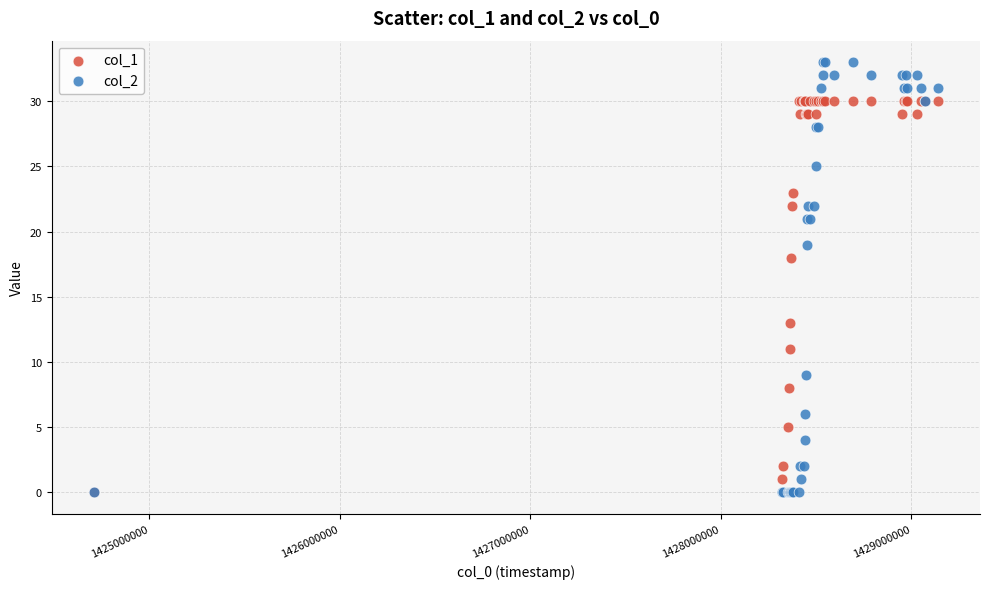

Across all series, what Y value is closest to 16?

18